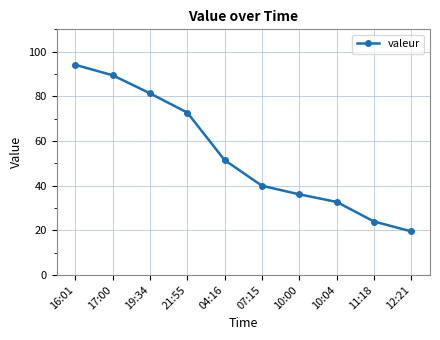

Rank the categories by value from highest to lowest.

16:01, 17:00, 19:34, 21:55, 04:16, 07:15, 10:00, 10:04, 11:18, 12:21